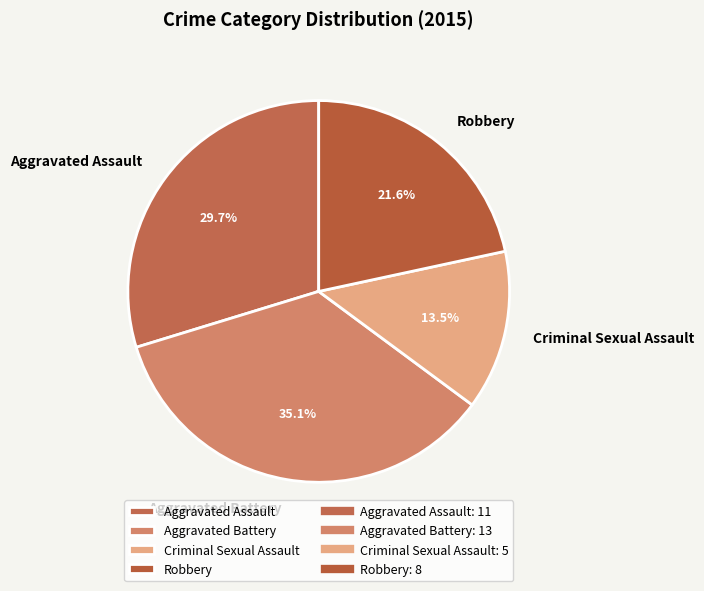

Which slice is the smallest?

Criminal Sexual Assault